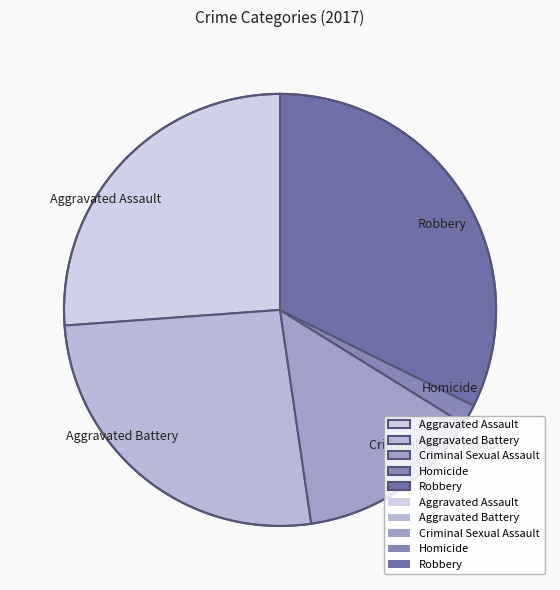

Is it true that Aggravated Battery is 26% of the pie?

True